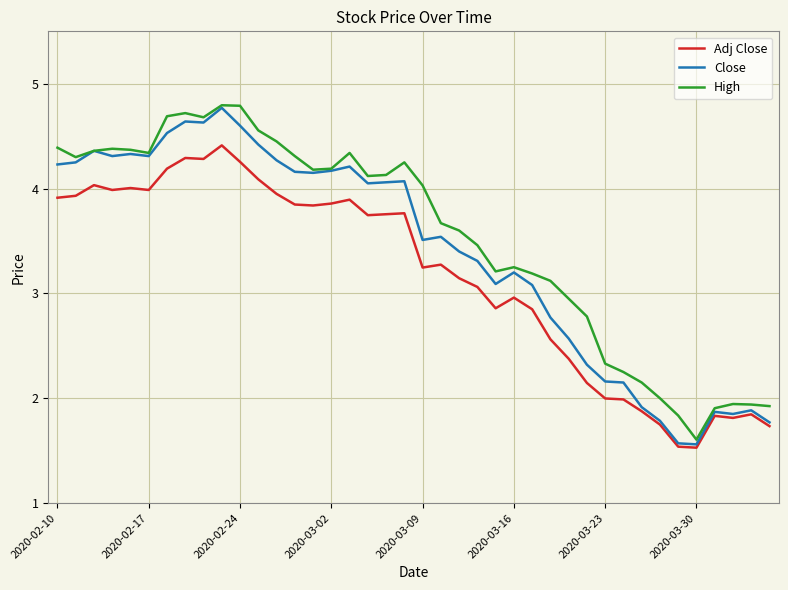

What is the smallest value displayed?

1.5